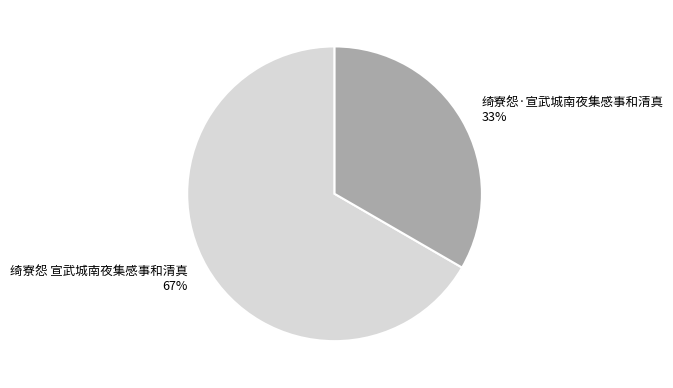

How many segments does this pie chart have?

2